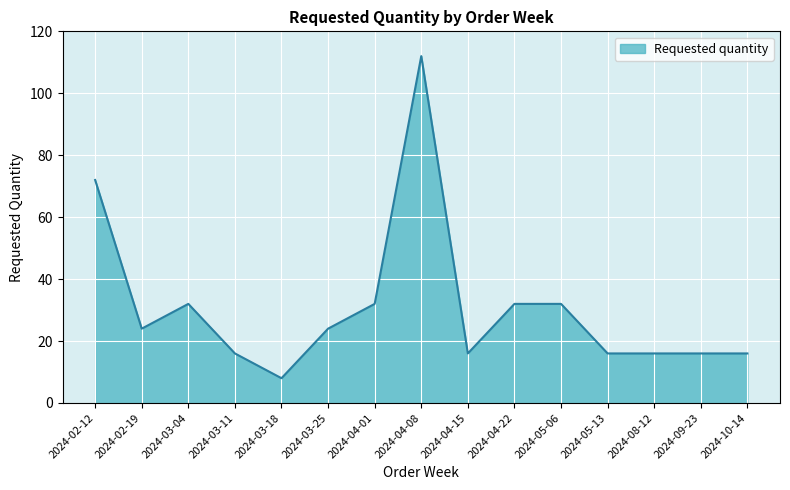

What position from the right is 2024-03-25?

10